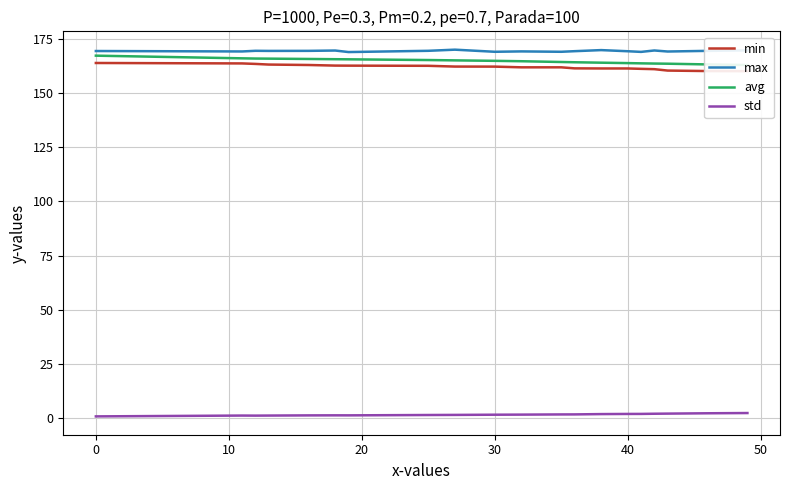

True or false: std and max intersect in this chart.

False